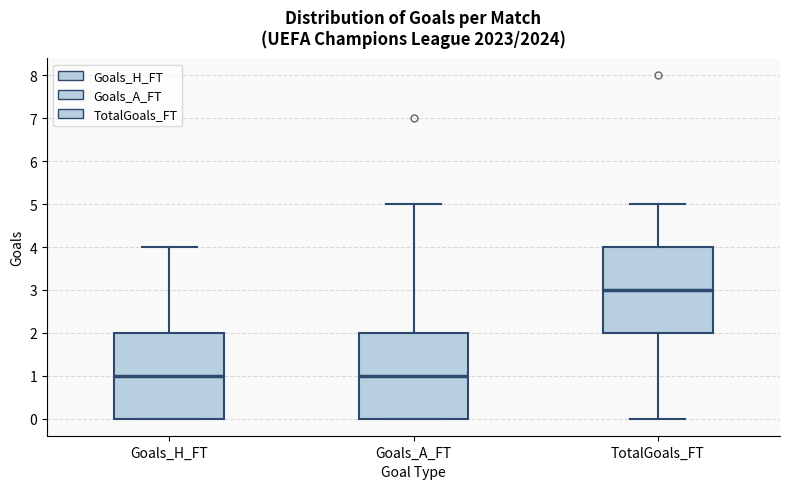

Where does the upper whisker of the box for TotalGoals_FT end on the y-axis? The values are not printed on the chart, so give them approximately, as read against the axis.

5